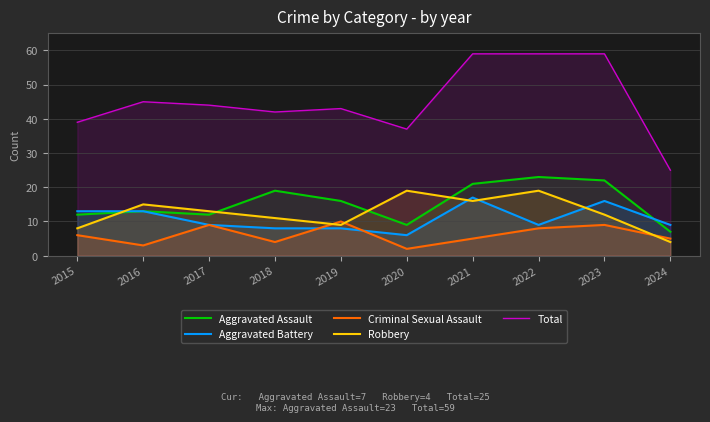

Which series has the largest total across all categories?

Total